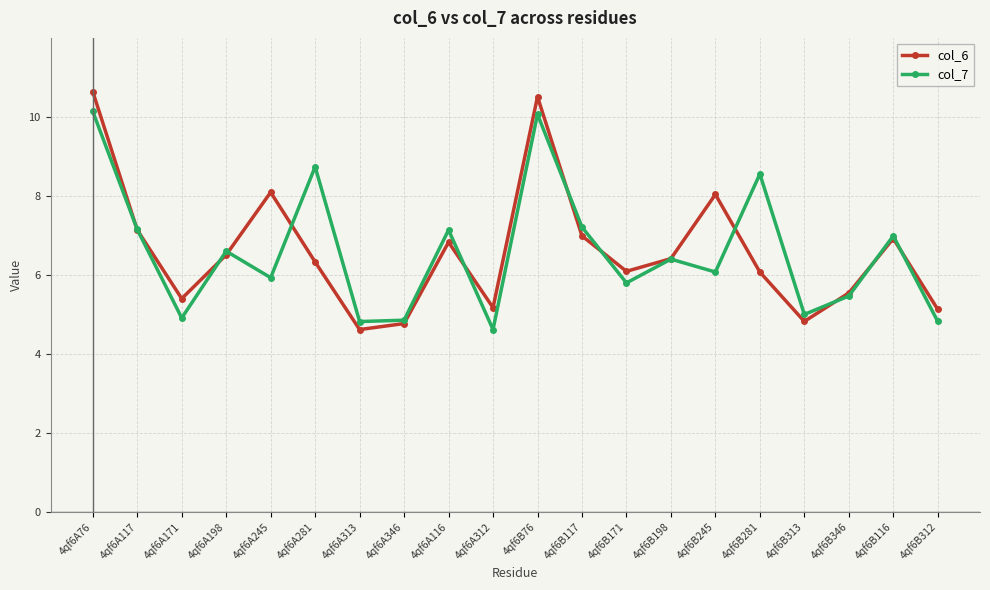

What is the sum of the col_7 values at 4qf6B312 and 4qf6A117?

12.0